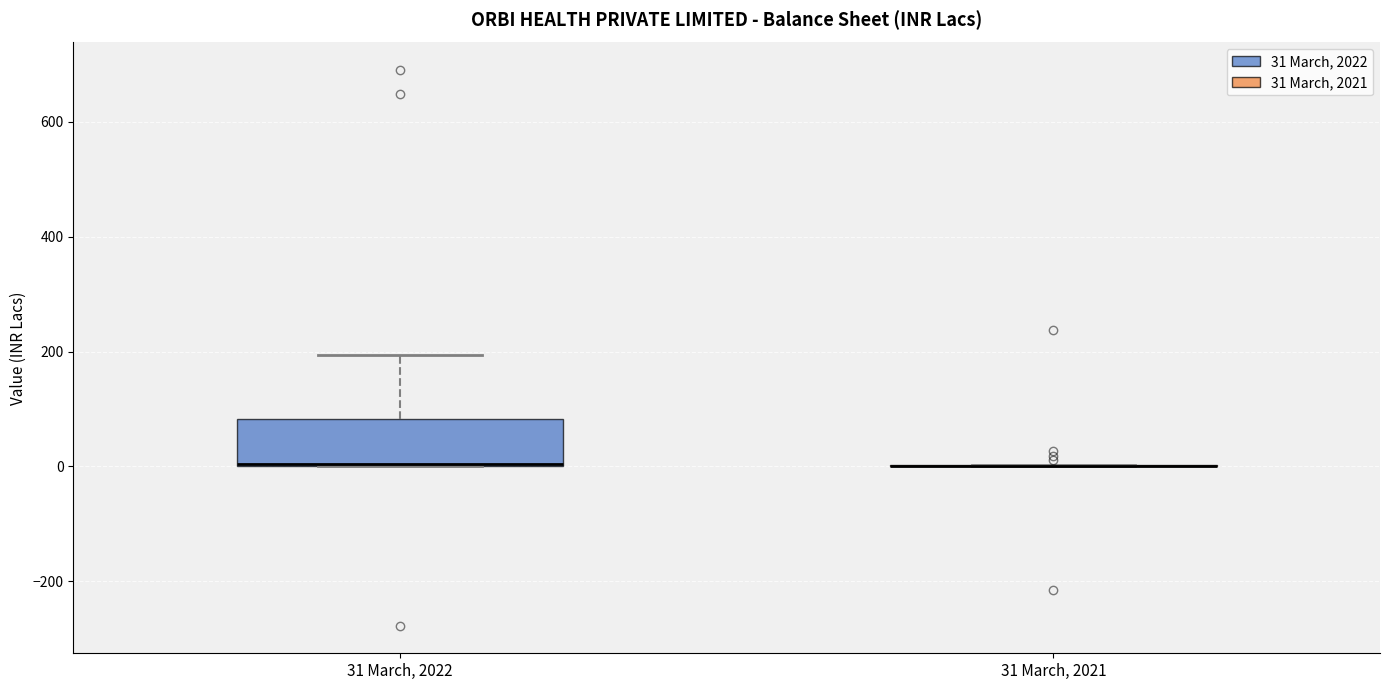

Which box is the tallest, from its lower edge to its upper edge?

31 March, 2022